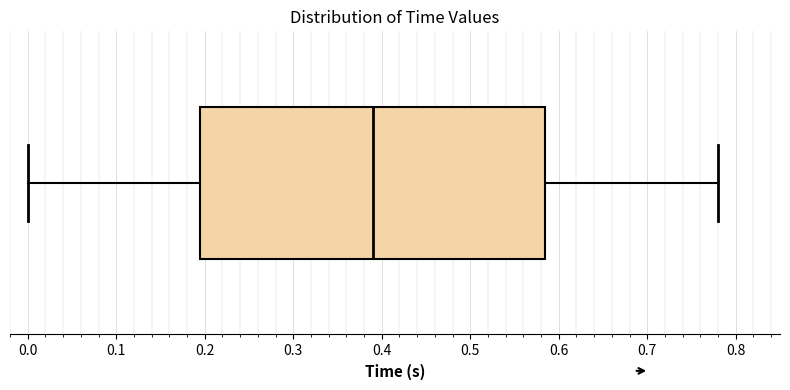

Transcribe this box plot: give where the median line is, the range the box spans, and where the two whiskers end, as read against the x-axis. The values are not printed on the chart, so give them approximately, as read against the axis.

median 0.39, box 0.20 to 0.59, whiskers 0.00 to 0.78